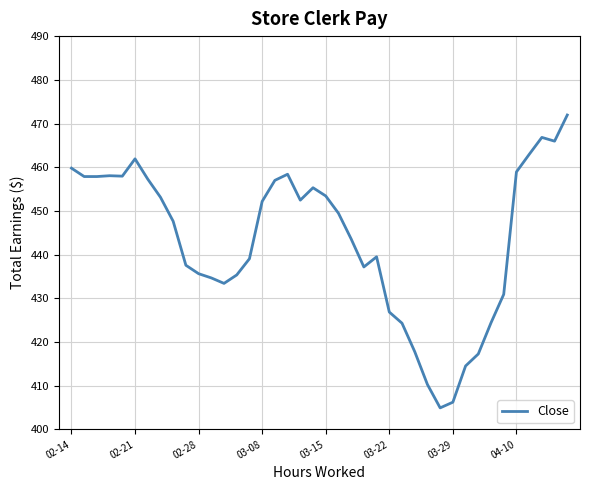

What is the difference between the maximum and minimum values?

67.0